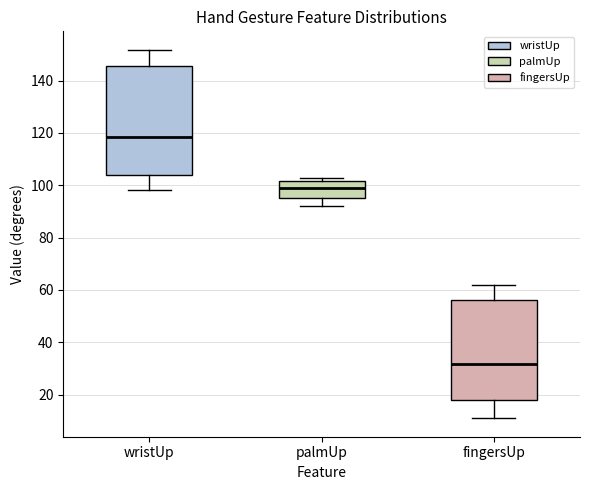

Reading left to right, read every box against the y-axis: the position of its median line, the range the box covers, and the ends of its whiskers. The values are not printed on the chart, so give them approximately, as read against the axis.

wristUp: median 118, box 104 to 146, whiskers 98 to 152
palmUp: median 98, box 96 to 102, whiskers 92 to 102 (just above the box's upper edge)
fingersUp: median 32, box 18 to 56, whiskers 10 to 62